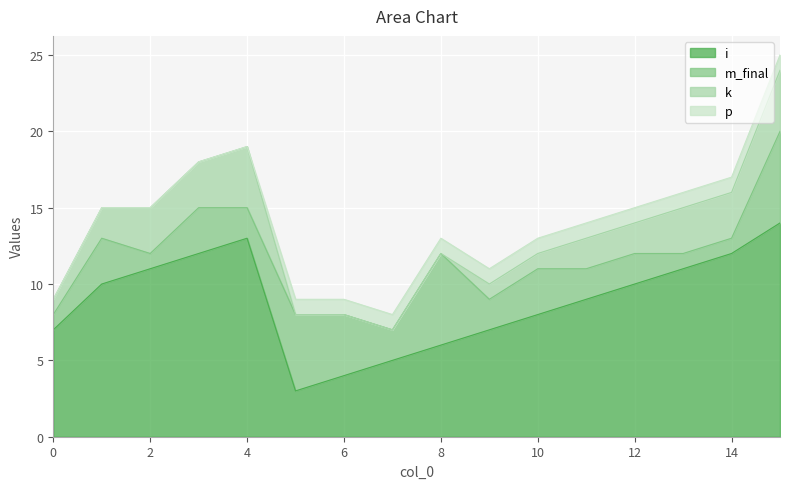

Which series has the widest spread of values?

i